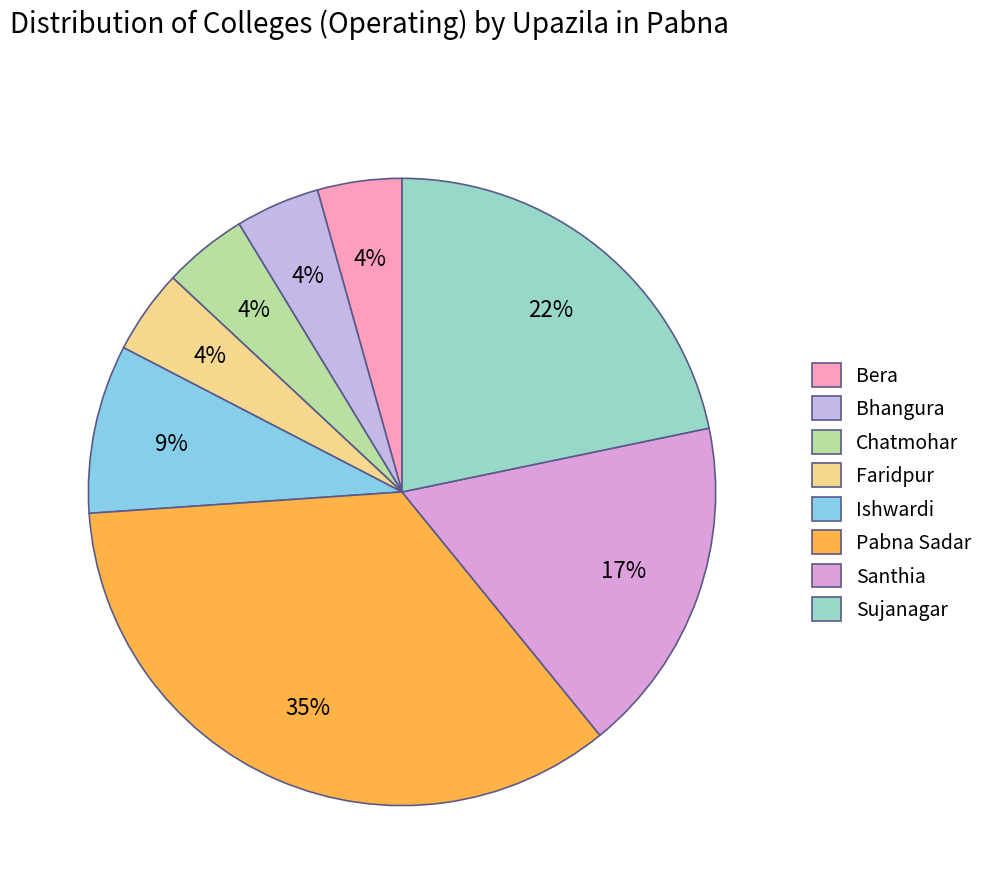

Approximately how many times larger is the value at Bera compared to Pabna Sadar?

0.1